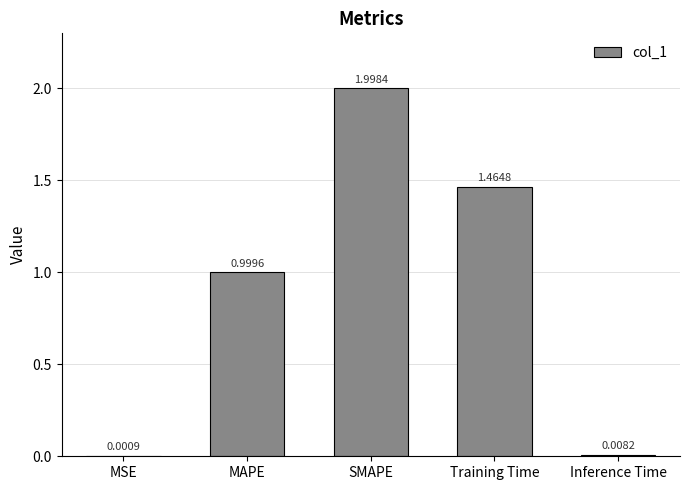

Which category has the highest value across all series?

SMAPE